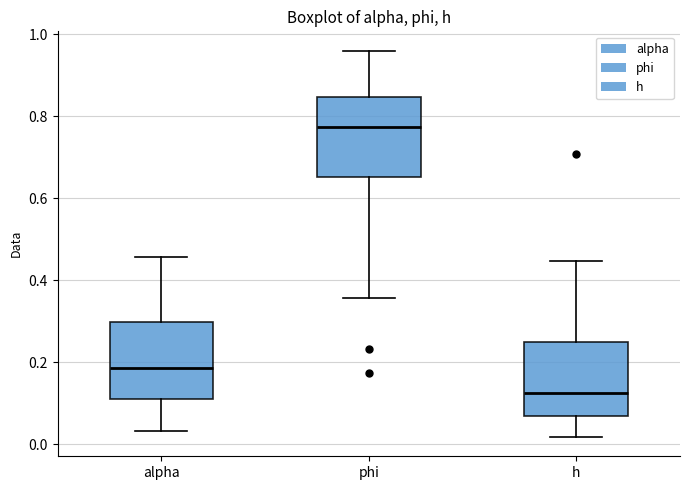

Reading left to right, read every box against the y-axis: the position of its median line, the range the box covers, and the ends of its whiskers. The values are not printed on the chart, so give them approximately, as read against the axis.

alpha: median 0.18, box 0.10 to 0.30, whiskers 0.04 to 0.46
phi: median 0.78, box 0.66 to 0.84, whiskers 0.36 to 0.96
h: median 0.12, box 0.06 to 0.24, whiskers 0.02 to 0.44